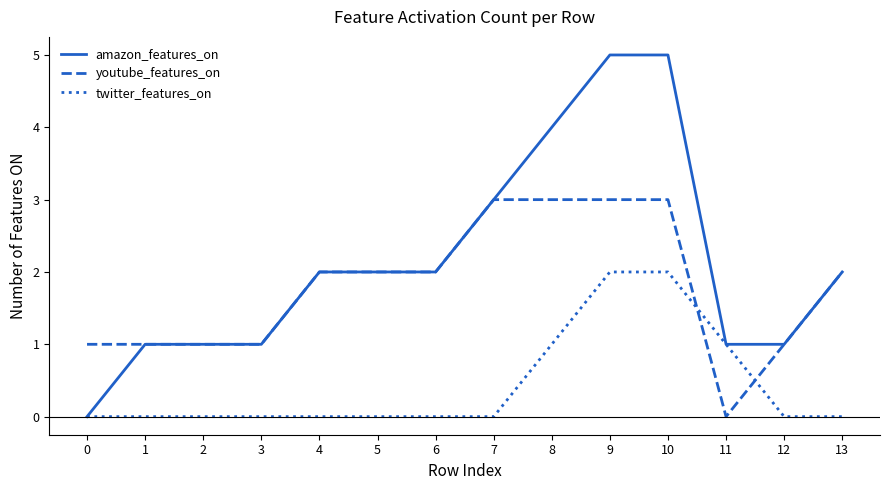

Is the value of twitter_features_on at 12 greater than the value of youtube_features_on at 5?

No